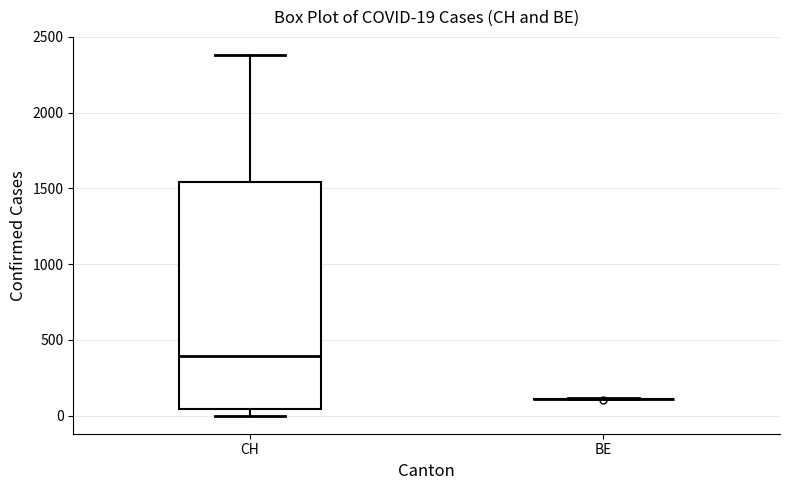

Which box is the tallest, from its lower edge to its upper edge?

CH